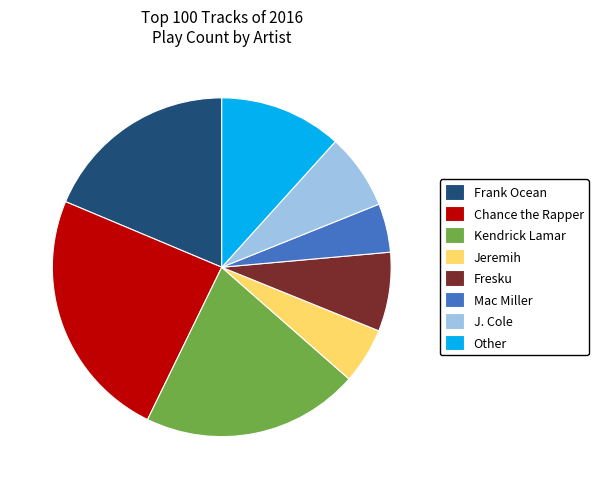

What is the largest slice in the pie chart?

Chance the Rapper